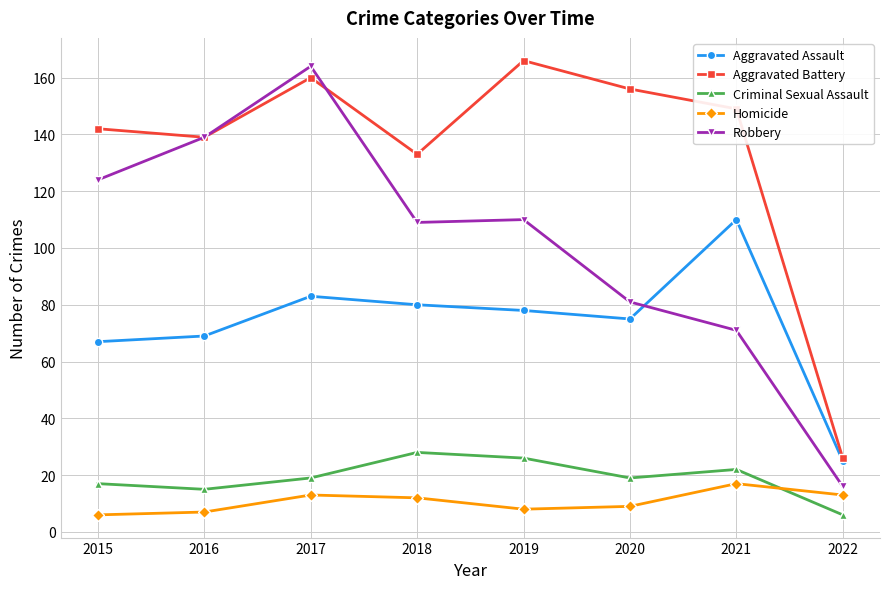

List the series in order of their peak value, lowest first.

Homicide, Criminal Sexual Assault, Aggravated Assault, Robbery, Aggravated Battery